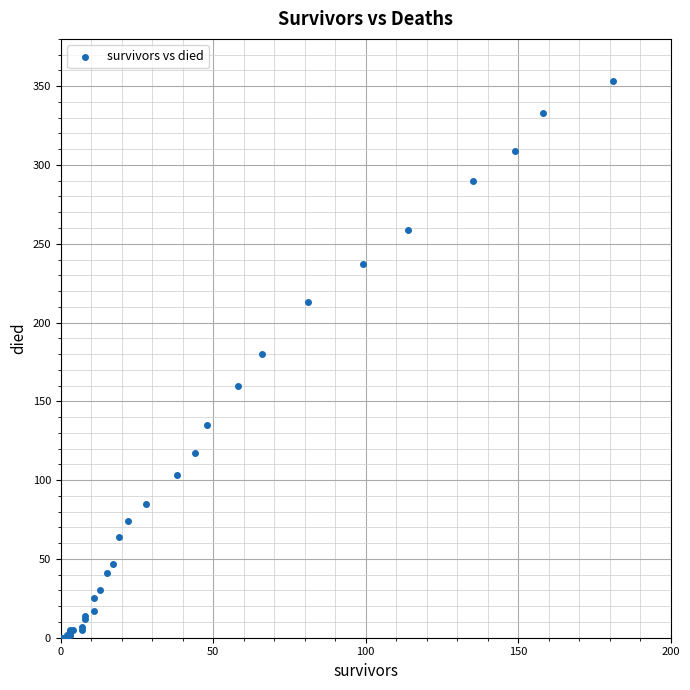

What Y value in the scatter plot is closest to 176?

180